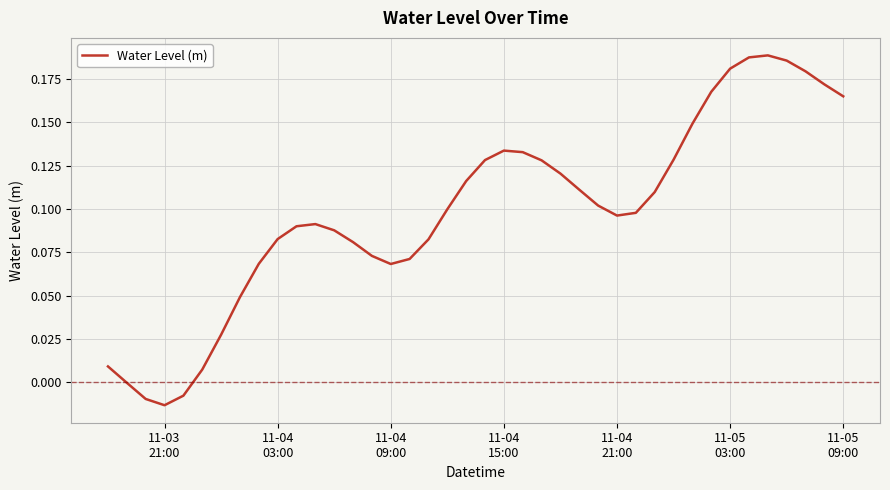

What is the sum of all values?

3.9